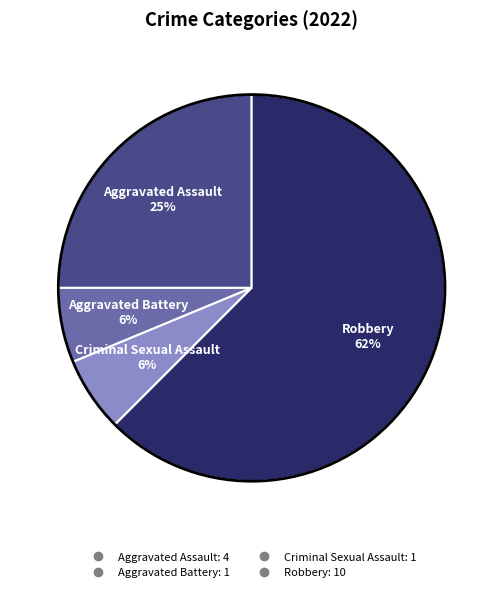

True or false: Aggravated Battery accounts for 6% of the total.

True